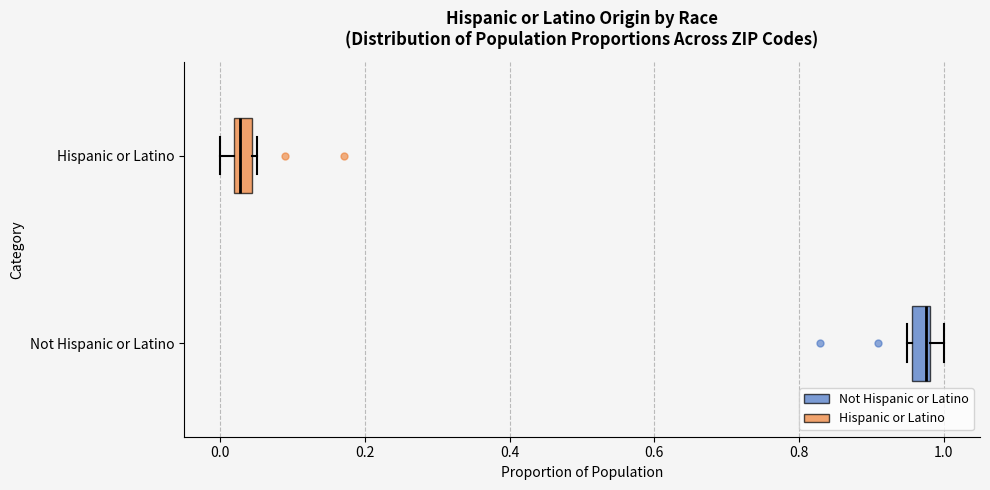

Which box's median line is the furthest to the left?

Hispanic or Latino